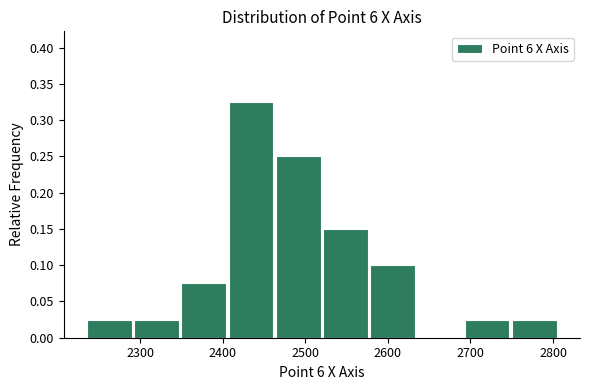

Which range on the x-axis has the tallest bar?

2410 to 2460